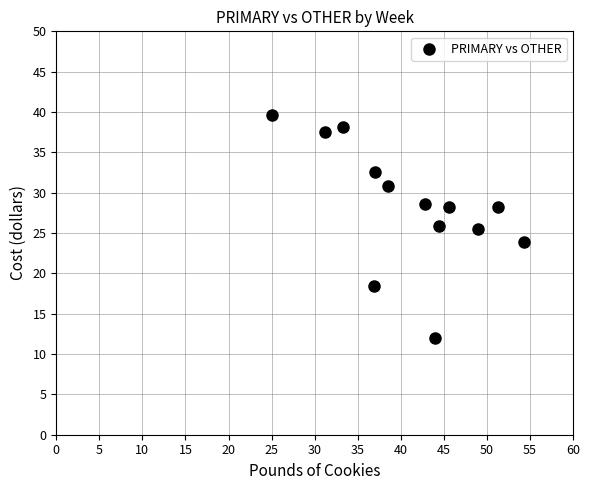

What is the range of X values (max minus min)?

29.3